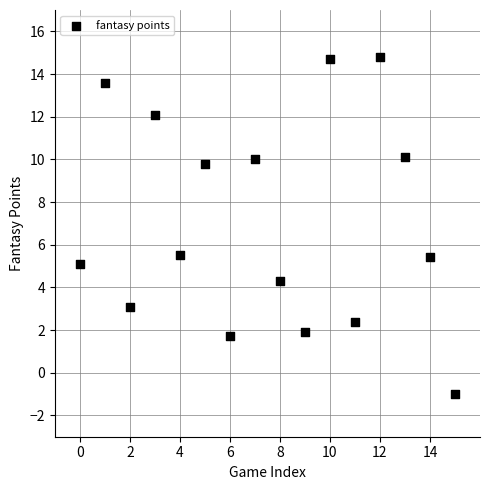

What is the range of Y values (max minus min)?

15.8